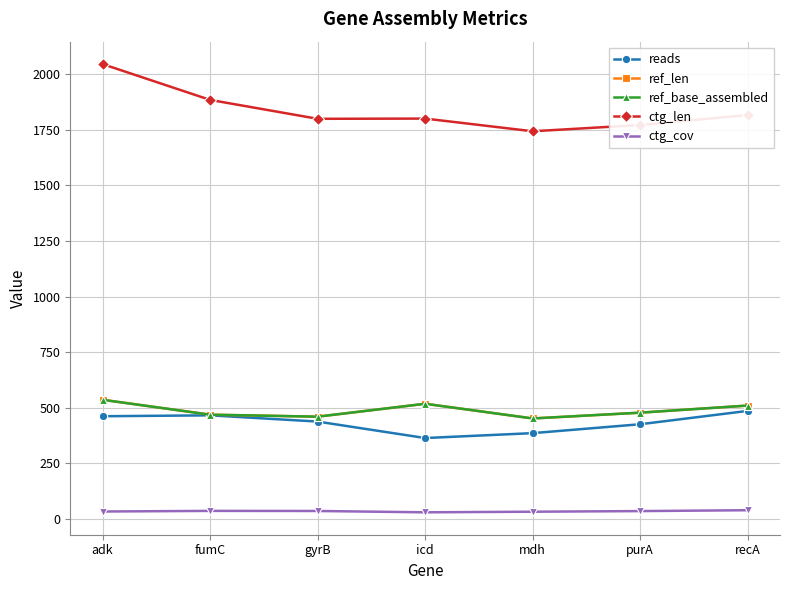

At which label is ref_base_assembled closest to 494?

purA